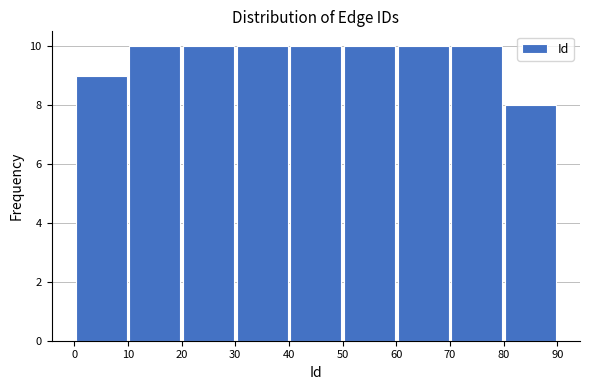

Reading left to right, list every bar in this chart as the range it spans on the x-axis followed by its height. The values are not printed on the chart, so give them approximately, as read against the axis.

0 to 10: 9
10 to 20: 10
20 to 30: 10
30 to 40: 10
40 to 50: 10
50 to 60: 10
60 to 70: 10
70 to 80: 10
80 to 90: 8